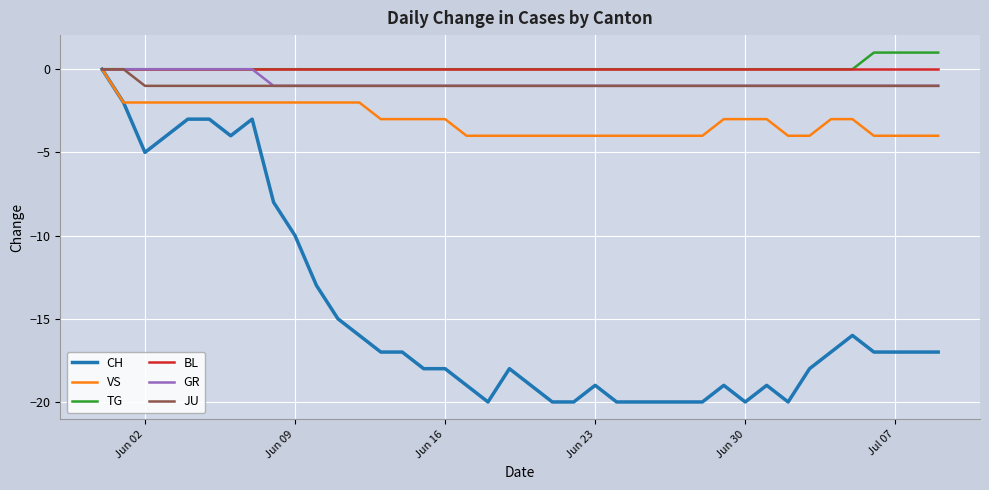

What are all the series names shown in the legend?

CH, VS, TG, BL, GR, JU